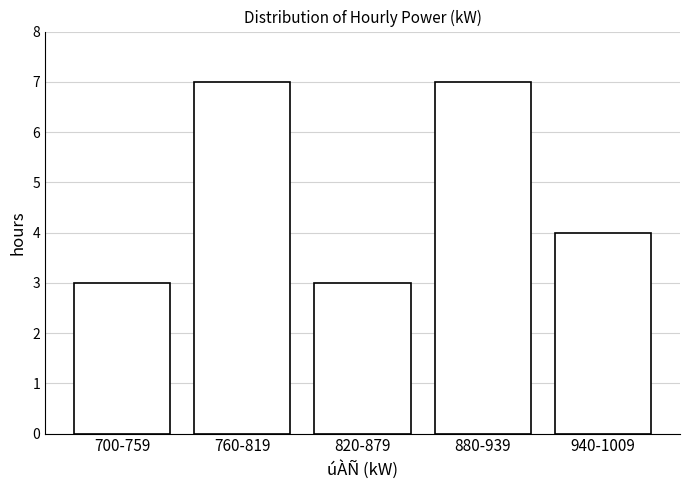

Reading left to right, list all the values displayed in this chart.

3	7	3	7	4